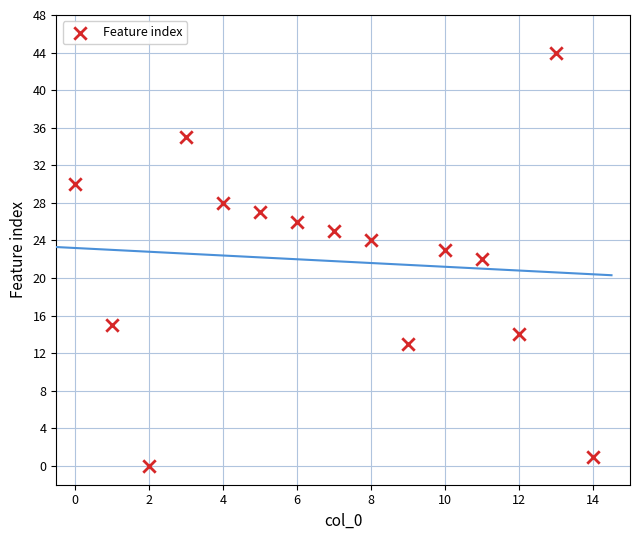

What is the range of Y values (max minus min)?

44